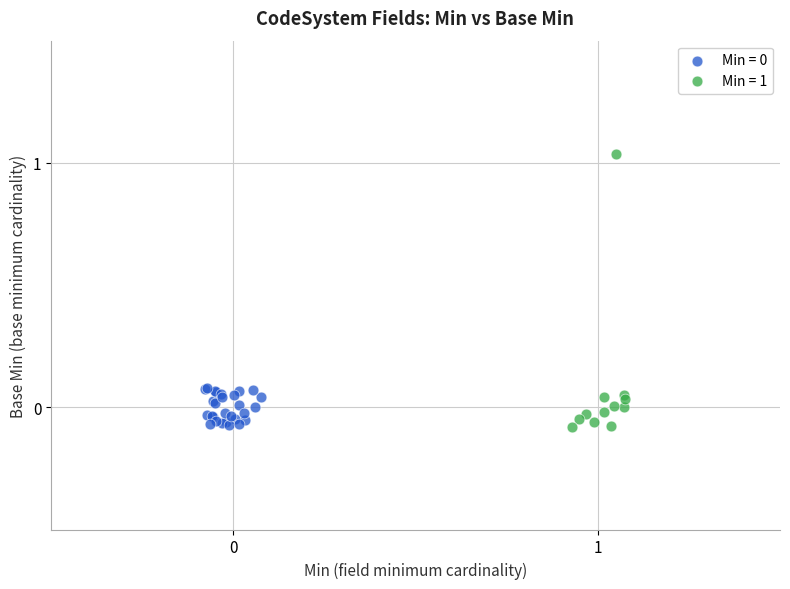

Which series contains the highest Y value?

Min = 1